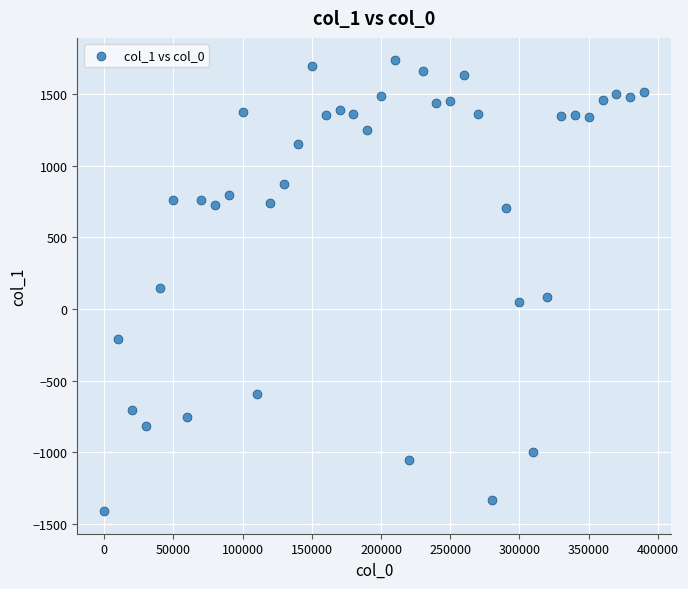

What is the range of Y values (max minus min)?

3145.9